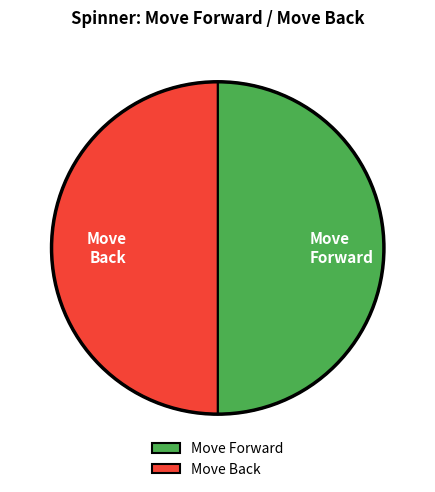

Is it true that Move Back is 39% of the pie?

False